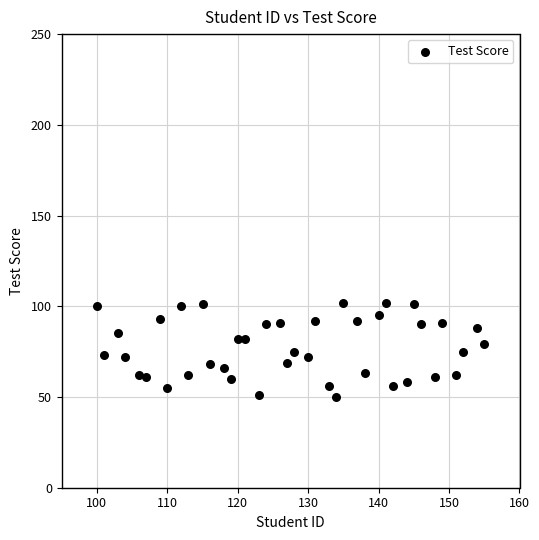

What is the range of Y values (max minus min)?

52